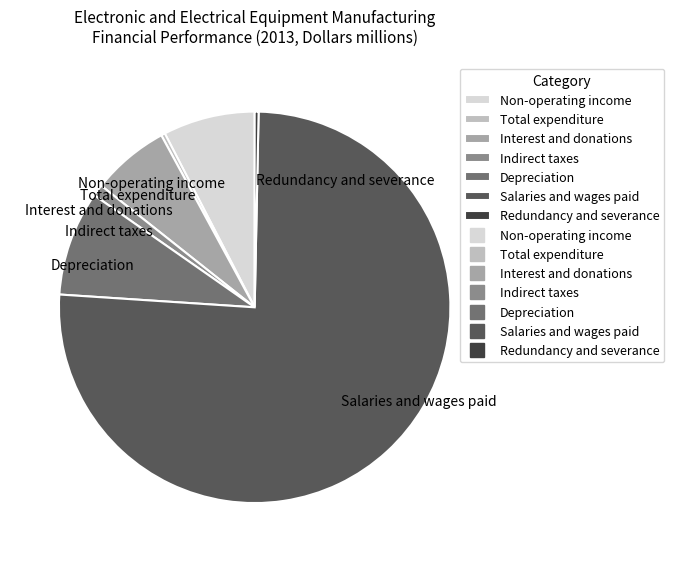

How many slices are in this pie chart?

7